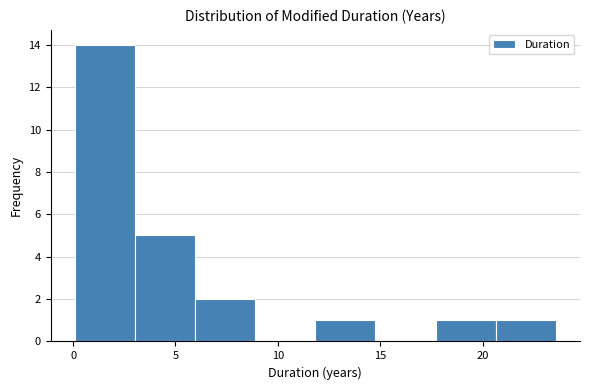

Which range on the x-axis has the tallest bar?

0.0 to 3.0